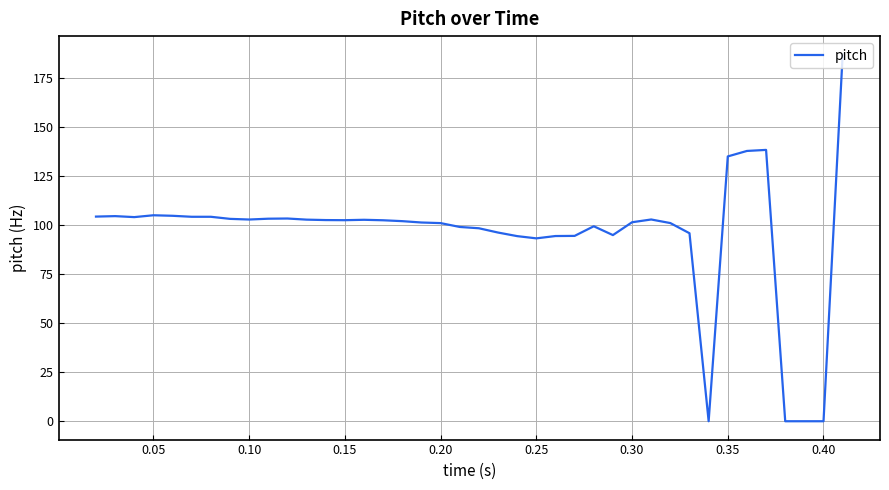

What is the maximum value shown in the chart?

186.9